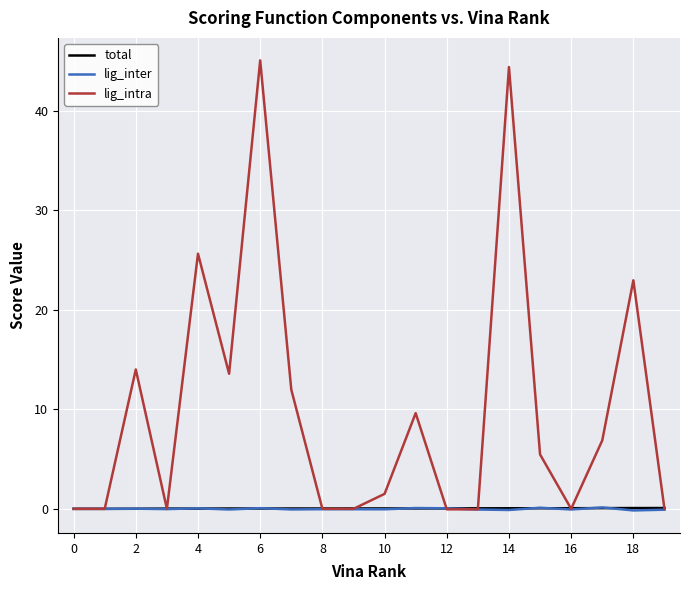

What is the maximum value shown in the chart?

45.1